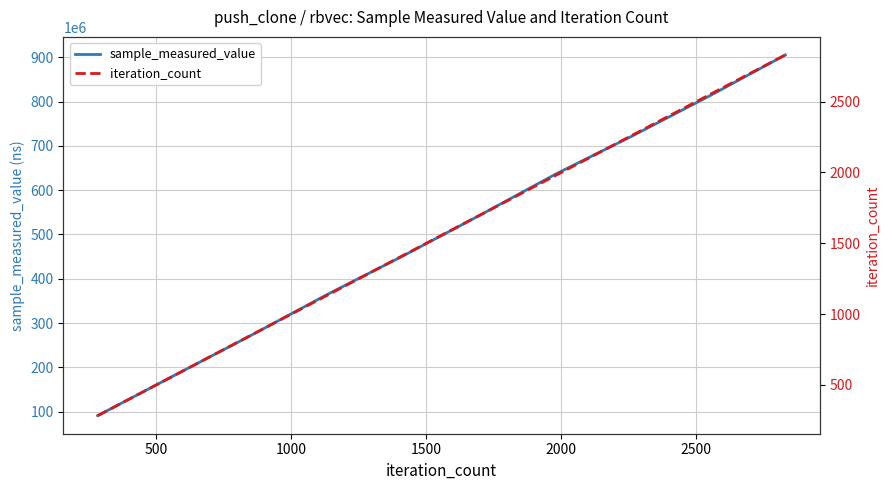

What is the maximum value for sample_measured_value?

905380990